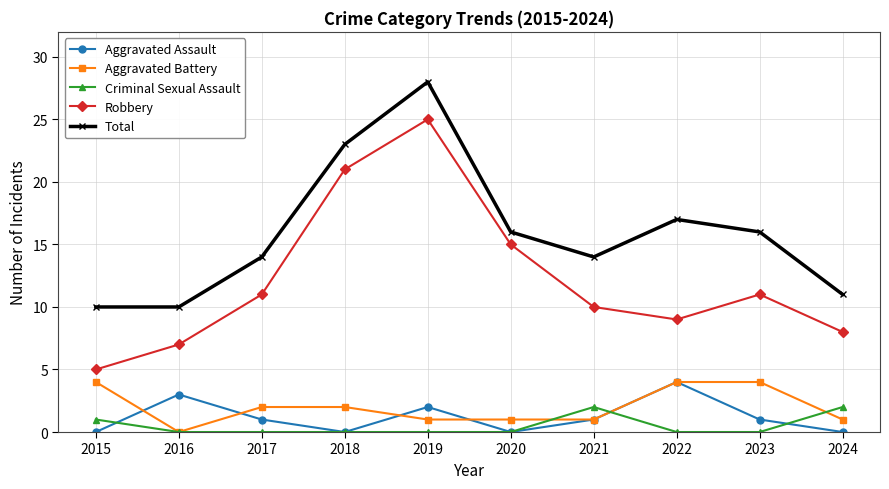

What is the difference between the maximum and minimum values in the Aggravated Battery series?

4